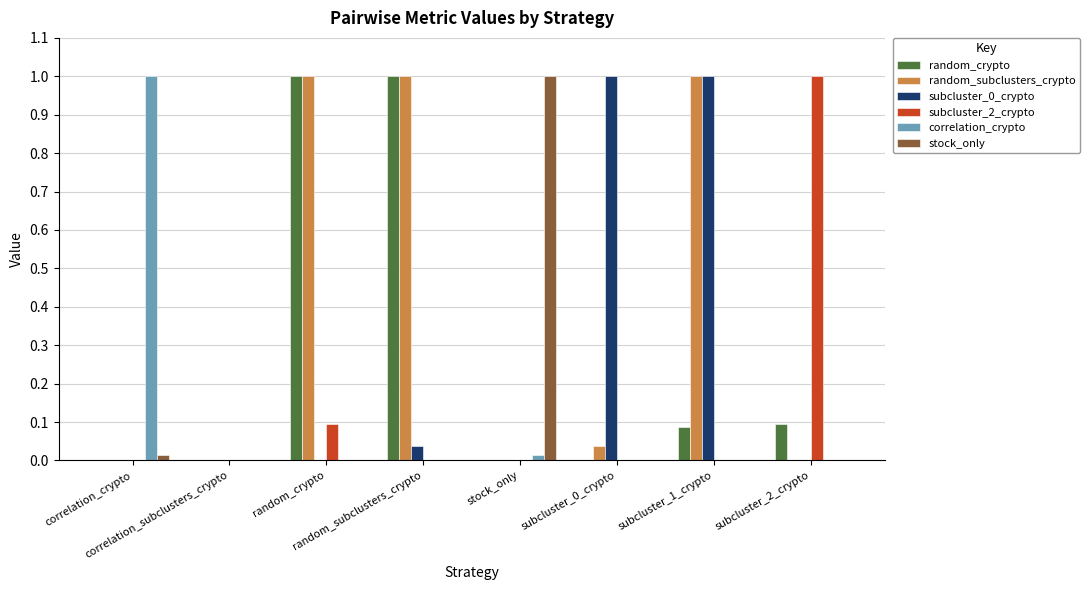

Reading left to right, list all the values displayed in this chart.

random_crypto: 0.0	0.0	1.0	1.0	0.0	0.0	0.1	0.1
random_subclusters_crypto: 0.0	0.0	1.0	1.0	0.0	0.0	1.0	0.0
subcluster_0_crypto: 0.0	0.0	0.0	0.0	0.0	1.0	1.0	0.0
subcluster_2_crypto: 0.0	0.0	0.1	0.0	0.0	0.0	0.0	1.0
correlation_crypto: 1.0	0.0	0.0	0.0	0.0	0.0	0.0	0.0
stock_only: 0.0	0.0	0.0	0.0	1.0	0.0	0.0	0.0